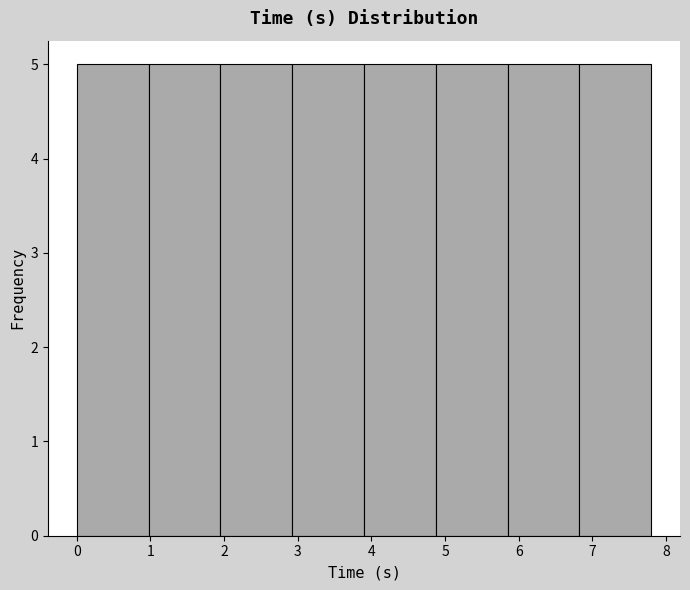

What is the height of the bar covering 6.8 to 7.8 on the x-axis? Neither the bar edges nor the heights are printed on the chart, so give them approximately, as read against the axes.

5